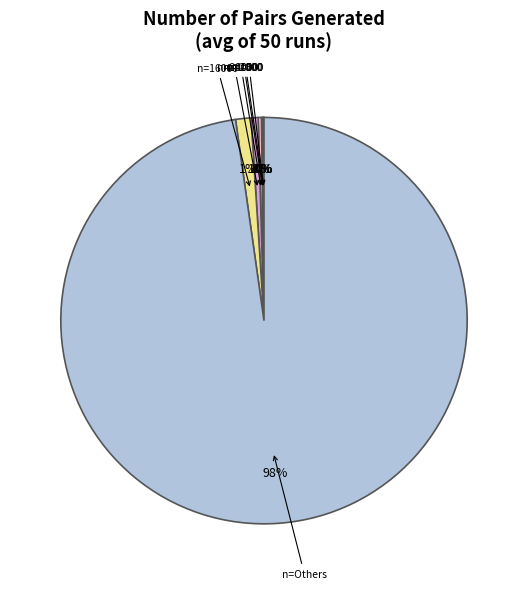

To the nearest percent, what is the difference between the largest and smallest slice percentages?

98%